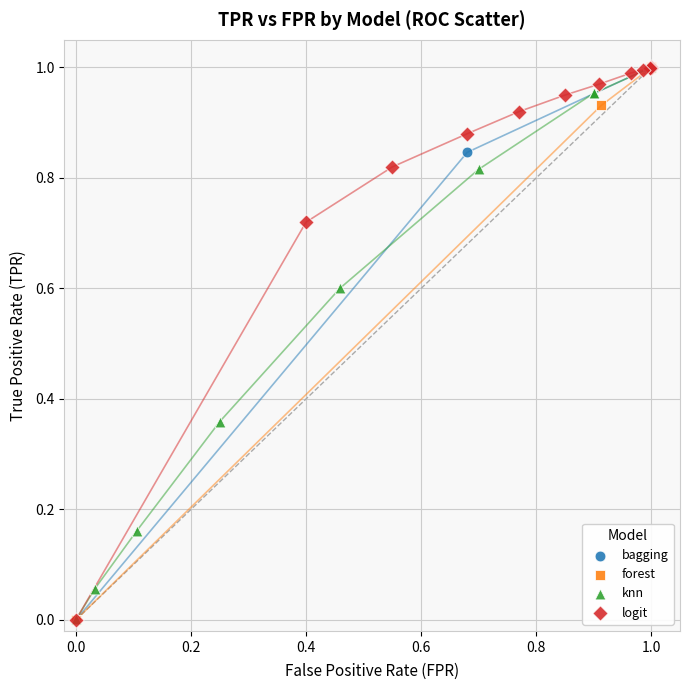

What are all the series names shown in the legend?

bagging, forest, knn, logit